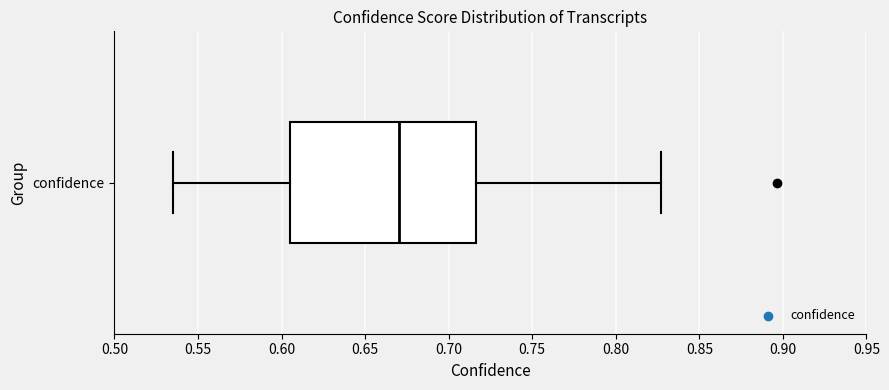

Transcribe this box plot: give where the median line is, the range the box spans, and where the two whiskers end, as read against the x-axis. The values are not printed on the chart, so give them approximately, as read against the axis.

median 0.670, box 0.605 to 0.715, whiskers 0.535 to 0.825